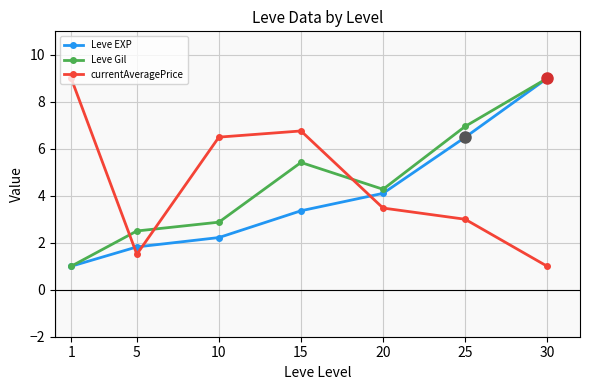

Does the chart have visible grid lines?

Yes